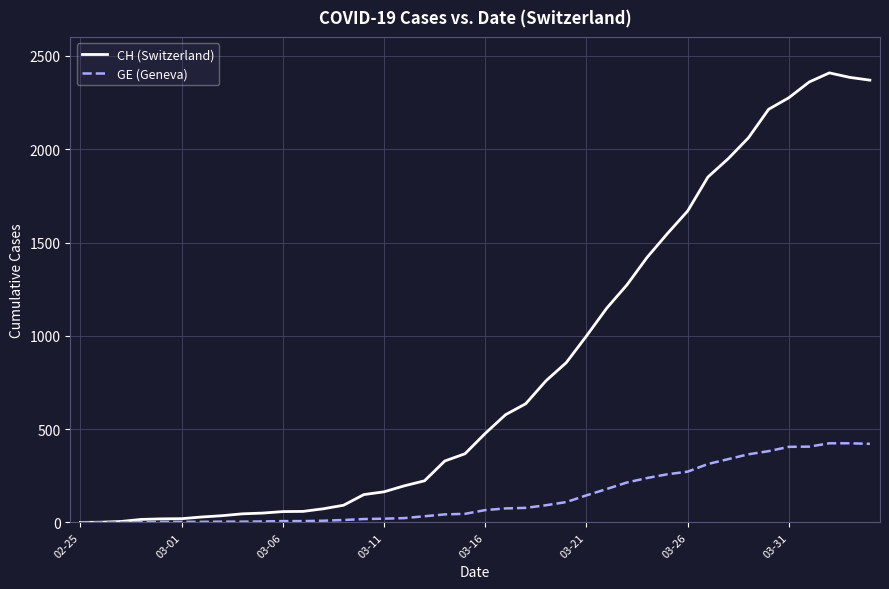

List the series in order of their overall mean, lowest first.

GE (Geneva), CH (Switzerland)